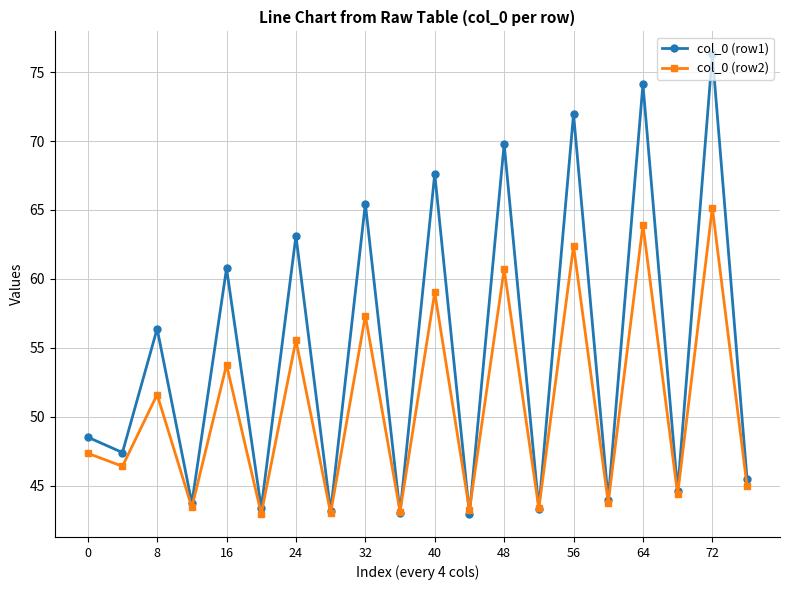

In col_0 (row2), how many points are higher than both neighbors (excluding endpoints)?

9